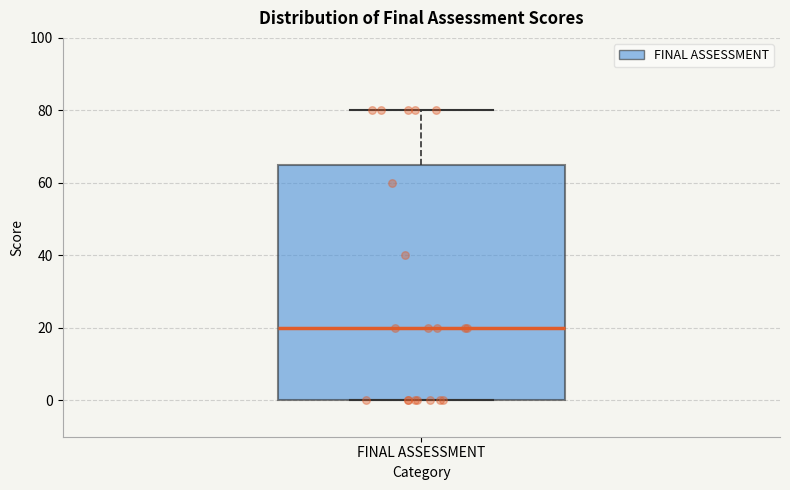

Read this box plot against the y-axis: the position of the median line, the range covered by the box, and the ends of both whiskers. The values are not printed on the chart, so give them approximately, as read against the axis.

median 20, box 0 to 66, whiskers 0 to 80